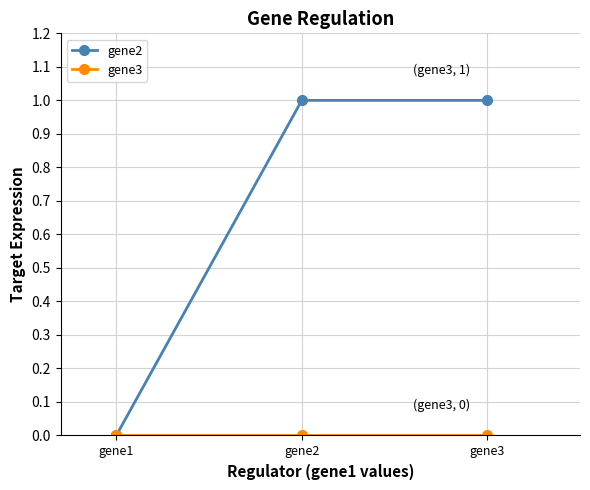

True or false: gene2 has a value of 1 at gene2.

True